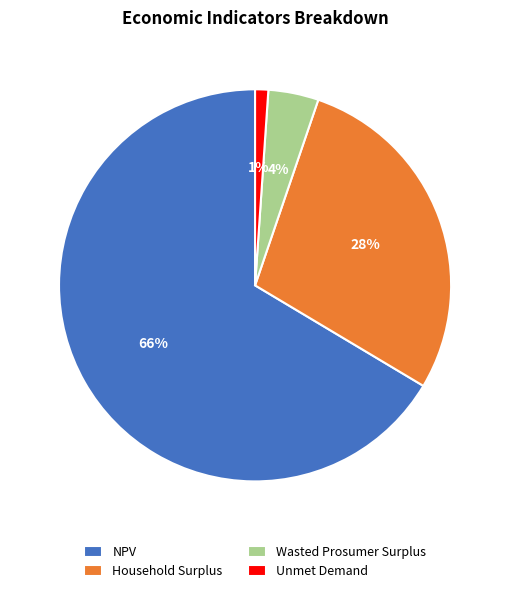

To the nearest percent, what is the average slice percentage?

25%